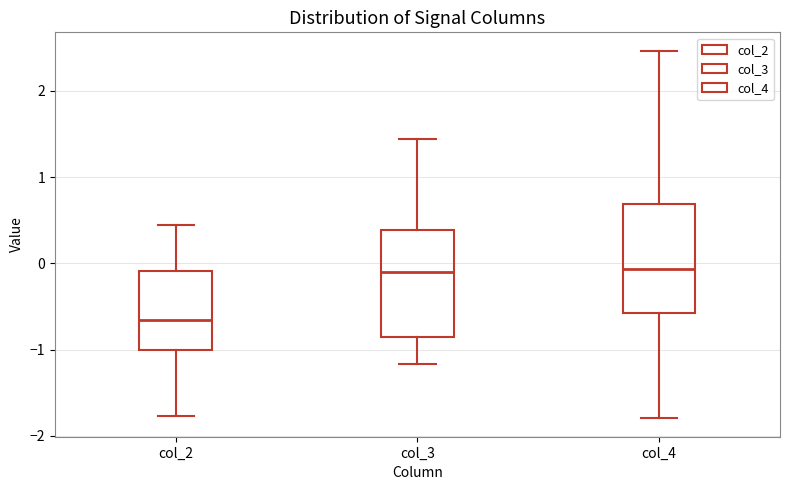

Reading left to right, read every box against the y-axis: the position of its median line, the range the box covers, and the ends of its whiskers. The values are not printed on the chart, so give them approximately, as read against the axis.

col_2: median -0.7, box -1.0 to -0.1, whiskers -1.8 to 0.4
col_3: median -0.1, box -0.9 to 0.4, whiskers -1.2 to 1.4
col_4: median -0.1, box -0.6 to 0.7, whiskers -1.8 to 2.5